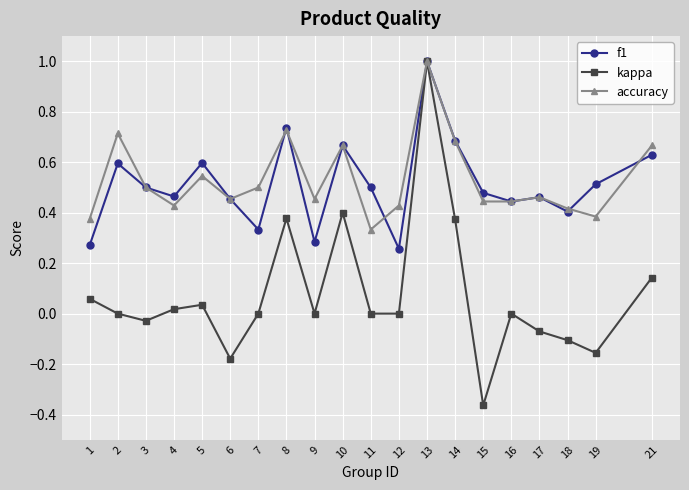

The value of kappa at 11 is 0.0. True or false?

True